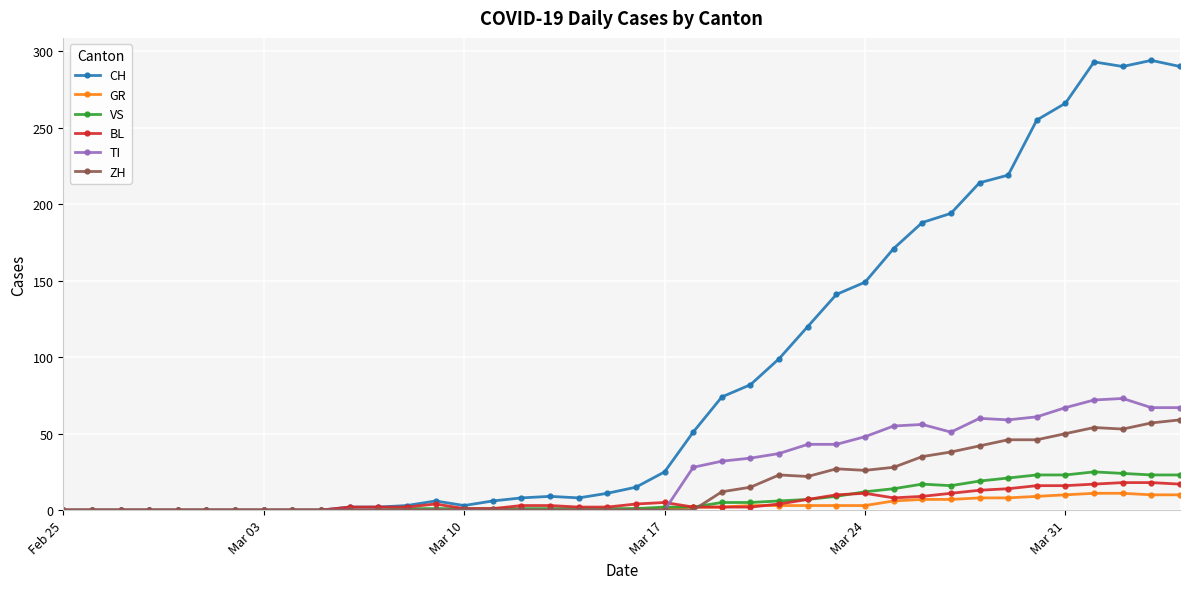

How many series are shown in this chart?

6